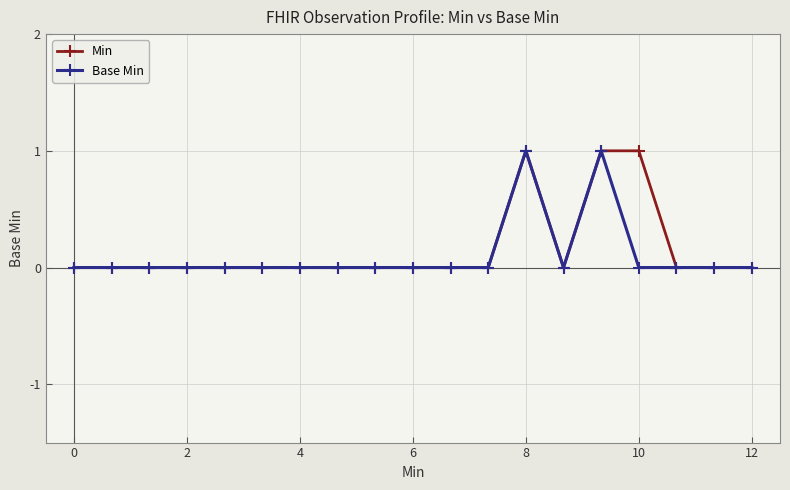

What is the sum of all Min values?

3